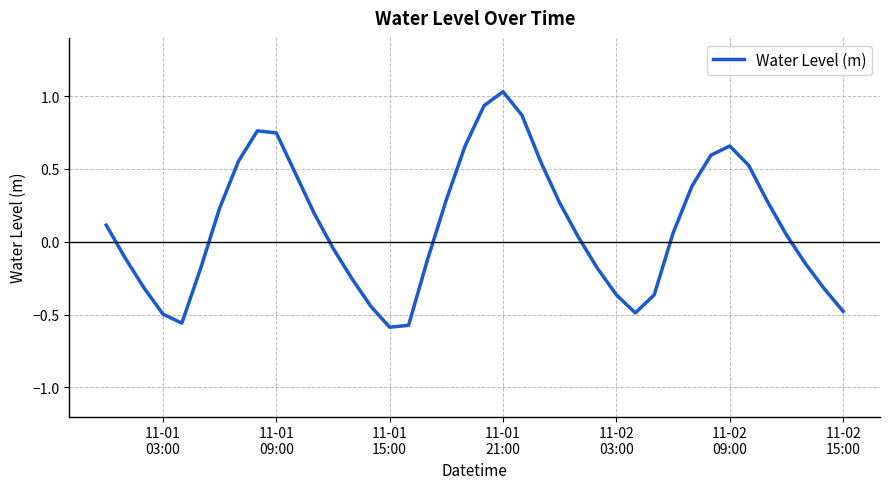

How many positive values are there?

22